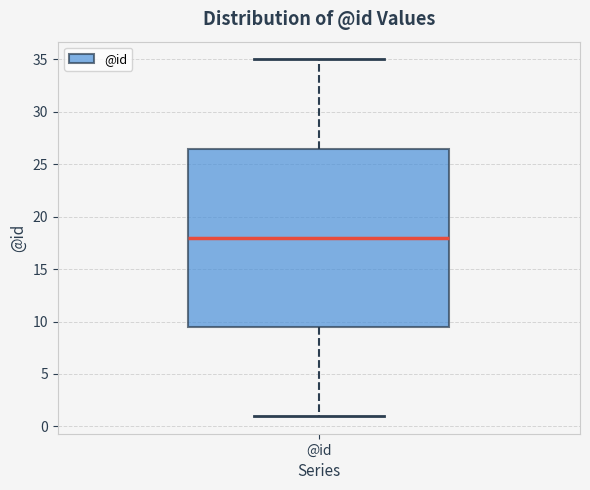

Read this box plot against the y-axis: the position of the median line, the range covered by the box, and the ends of both whiskers. The values are not printed on the chart, so give them approximately, as read against the axis.

median 18.0, box 9.5 to 26.5, whiskers 1.0 to 35.0